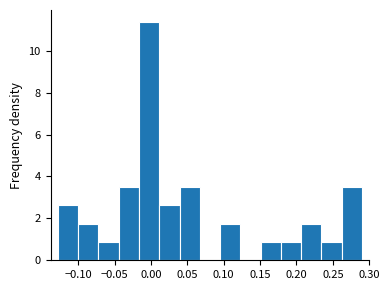

Reading left to right, transcribe this chart: for each bar, give the range it covers on the x-axis and its height. Neither the bar edges nor the heights are printed on the chart, so give them approximately, as read against the axes.

-0.130 to -0.100: 2.6
-0.100 to -0.070: 1.8
-0.070 to -0.045: 0.8
-0.045 to -0.015: 3.6
-0.015 to 0.010: 11.4
0.010 to 0.040: 2.6
0.040 to 0.065: 3.6
0.065 to 0.095: 0
0.095 to 0.125: 1.8
0.125 to 0.150: 0
0.150 to 0.180: 0.8
0.180 to 0.205: 0.8
0.205 to 0.235: 1.8
0.235 to 0.260: 0.8
0.260 to 0.290: 3.6